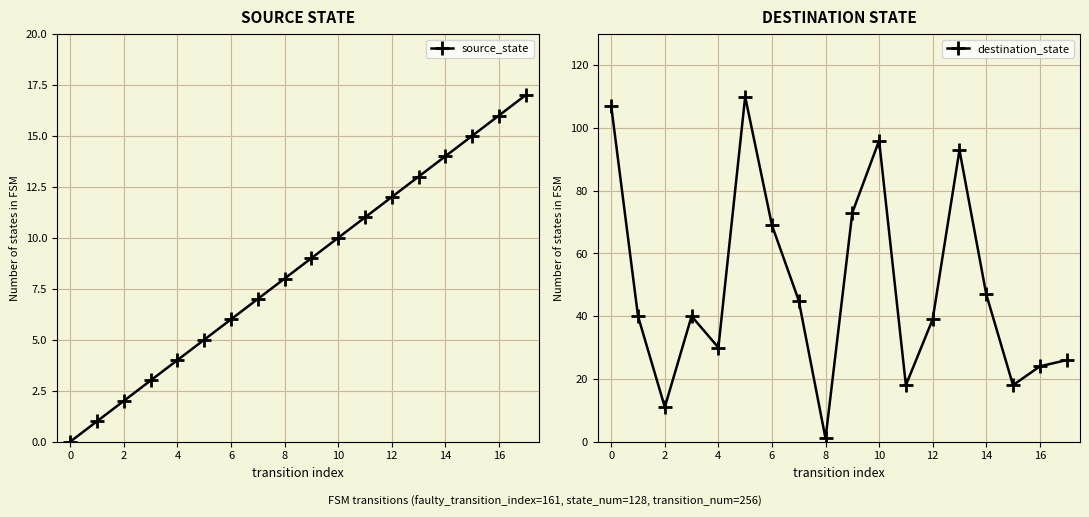

True or false: source_state has a value of 17 at 12.

False